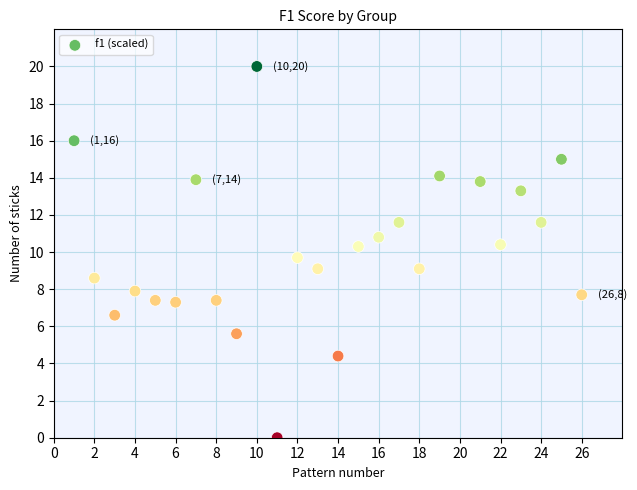

What is the range of Y values (max minus min)?

20.0